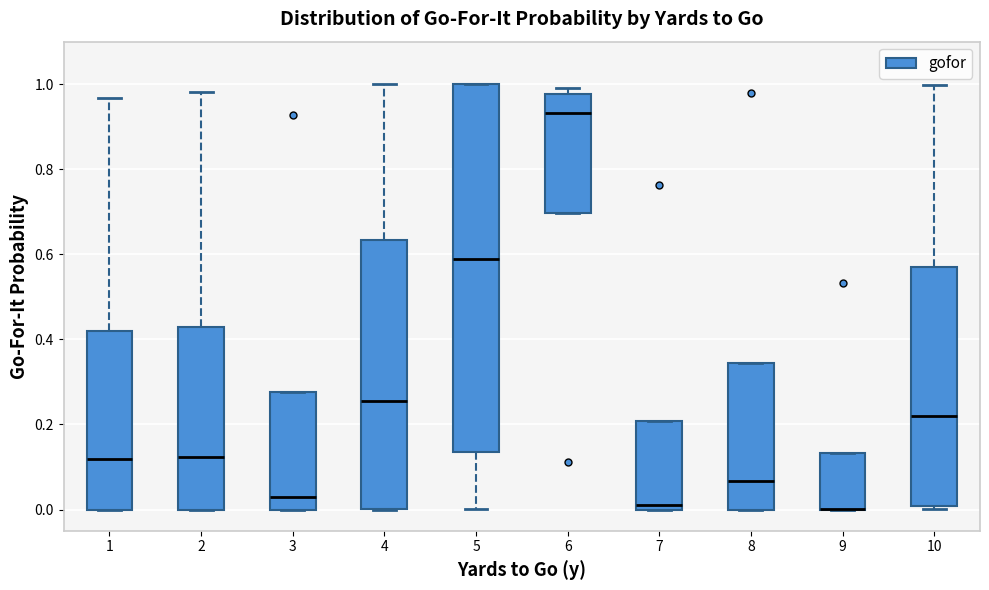

Comparing the boxes themselves (not the whiskers), which one is the tallest?

5